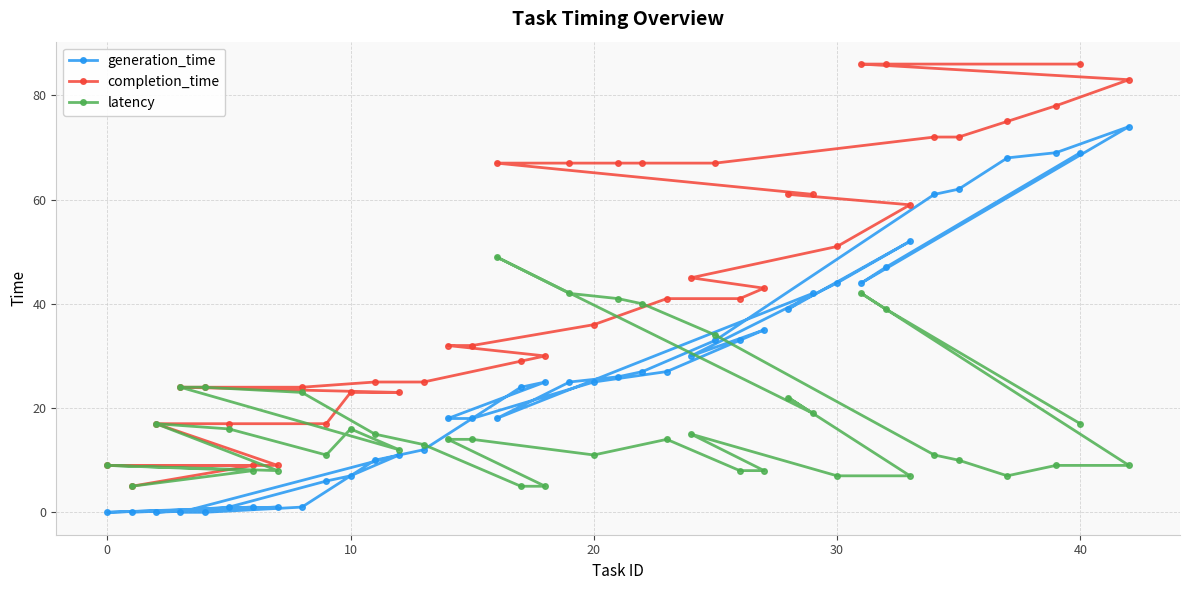

How many values in the completion_time series are below 41?

19